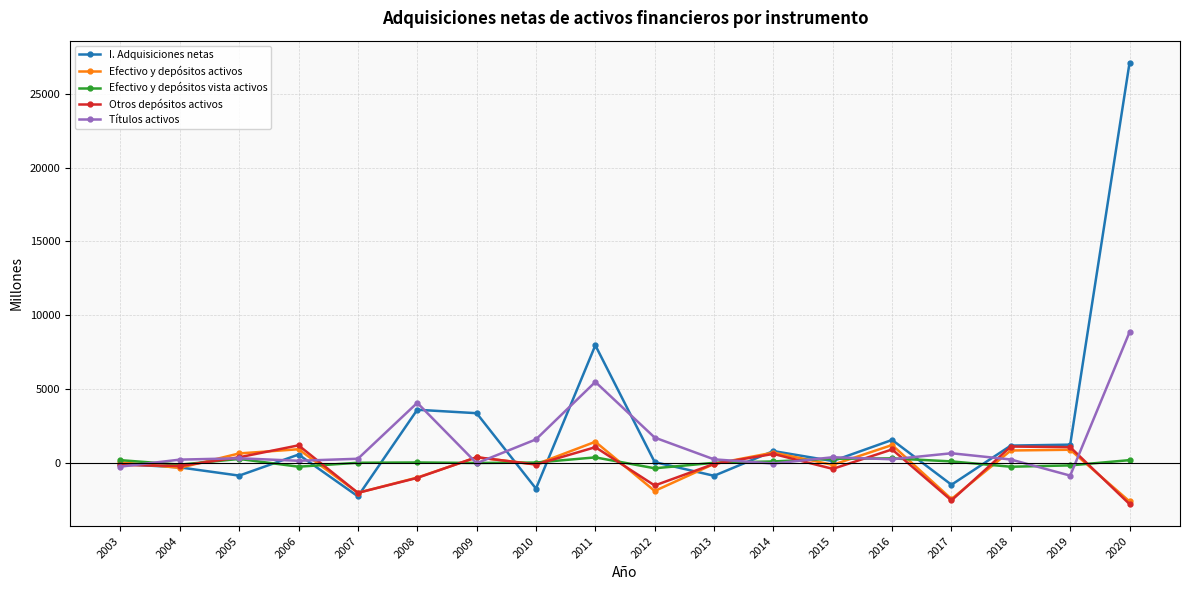

What is the approximate value of Títulos activos at 2015, to the nearest 10?

380